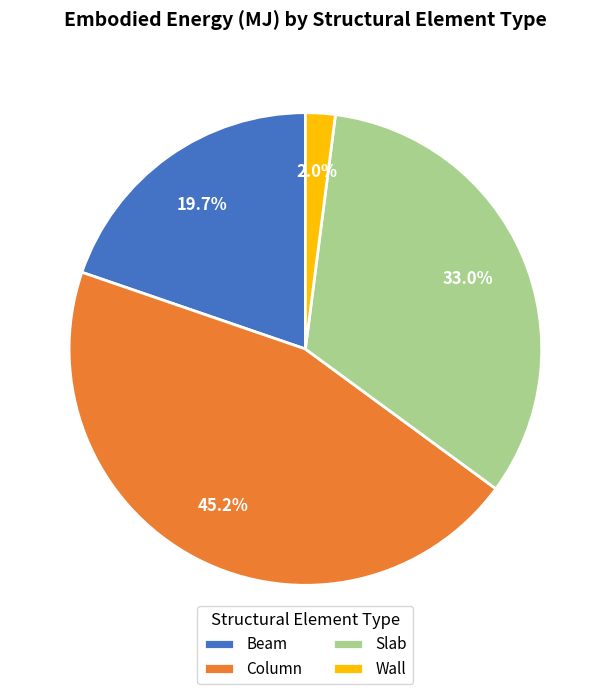

Is there any slice that represents more than half of the pie?

No